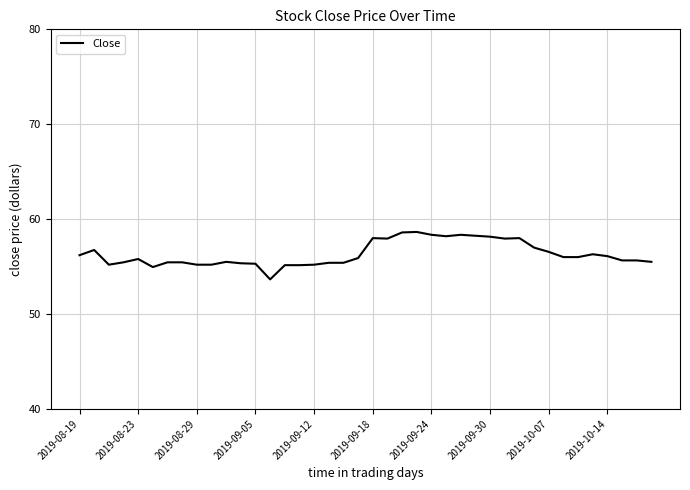

Does the chart display data point markers on the line(s)?

No